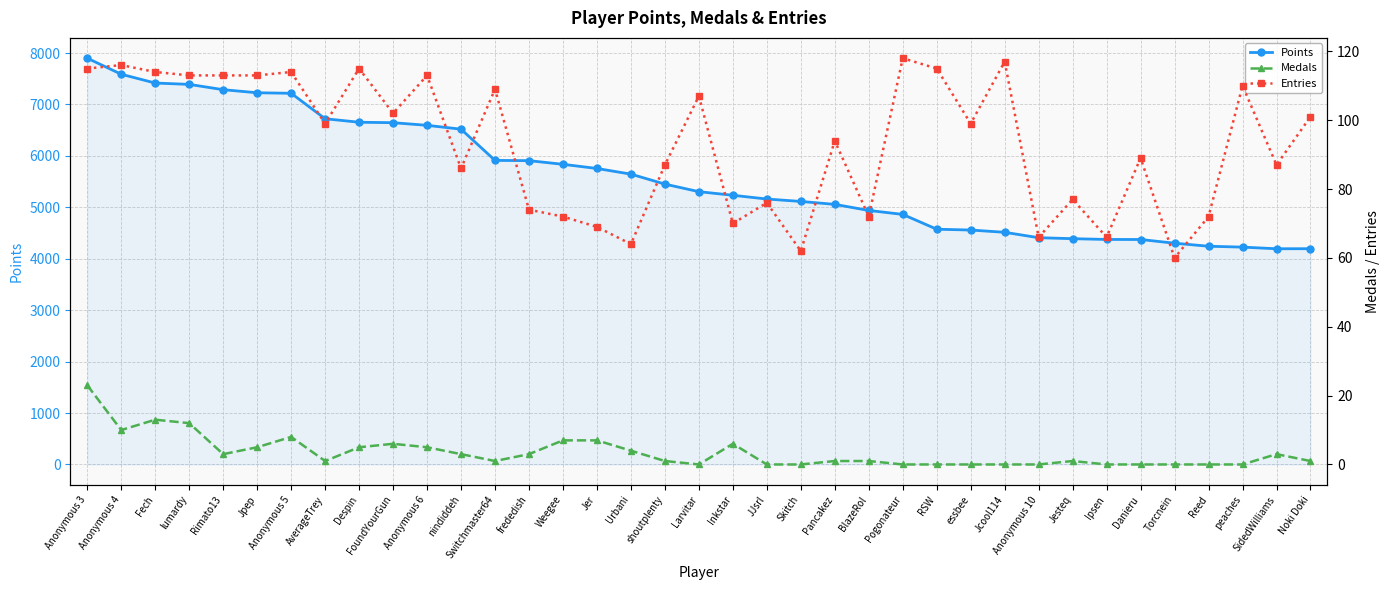

Which series changed the most between Urbani and Noki Doki?

Points